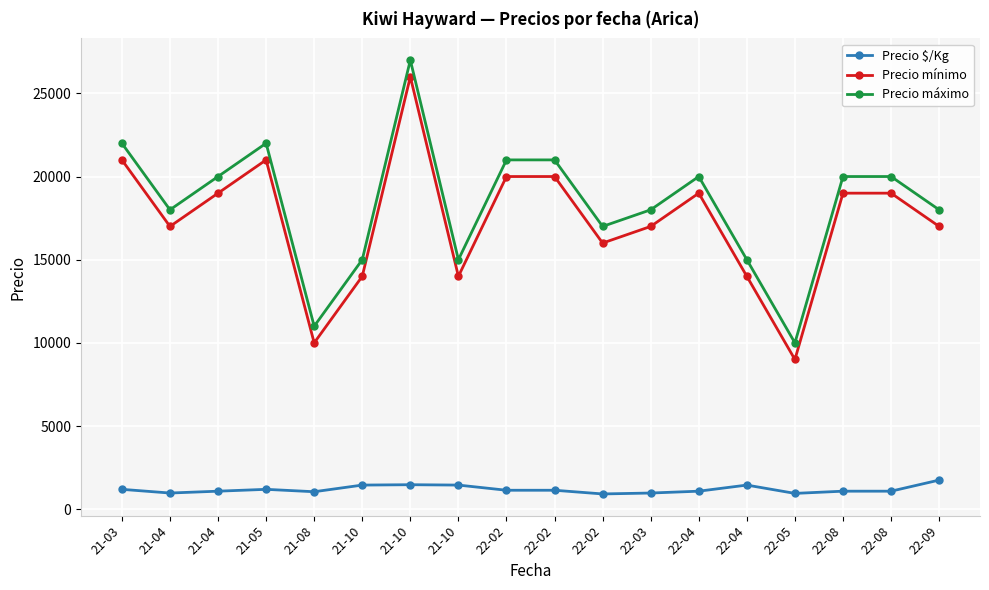

What is the difference between the highest and lowest values at 22-02?

19861